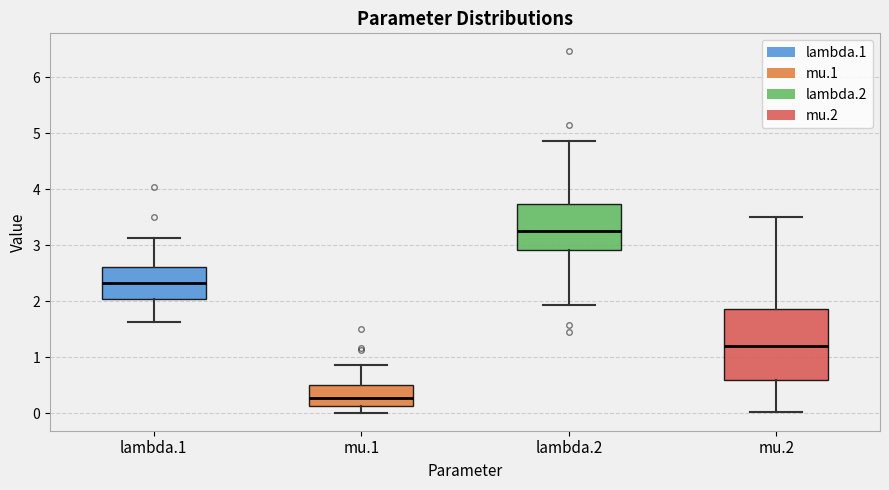

Reading left to right, transcribe this box plot: for each box, give where its median line is, the range the box spans, and where its two whiskers end, as read against the y-axis. The values are not printed on the chart, so give them approximately, as read against the axis.

lambda.1: median 2.3, box 2.0 to 2.6, whiskers 1.6 to 3.1
mu.1: median 0.3, box 0.1 to 0.5, whiskers 0.0 to 0.9
lambda.2: median 3.3, box 2.9 to 3.7, whiskers 1.9 to 4.9
mu.2: median 1.2, box 0.6 to 1.9, whiskers 0.0 to 3.5